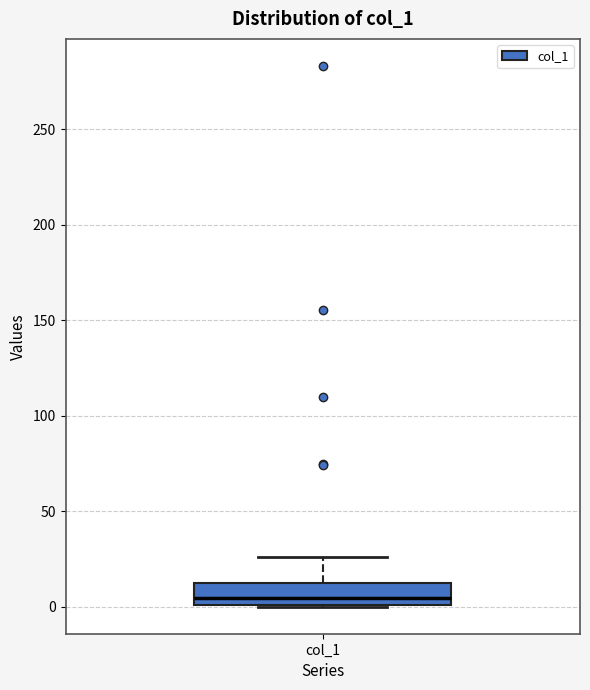

Read this box plot against the y-axis: the position of the median line, the range covered by the box, and the ends of both whiskers. The values are not printed on the chart, so give them approximately, as read against the axis.

median 5, box 0 to 10, whiskers 0 to 25